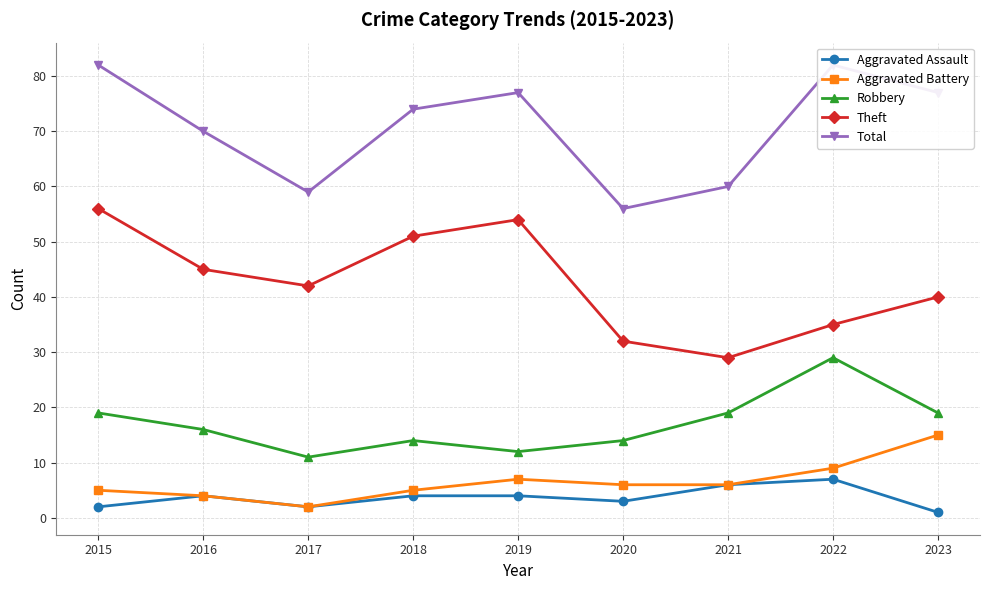

Between 2023 and 2020, which is larger?

2020